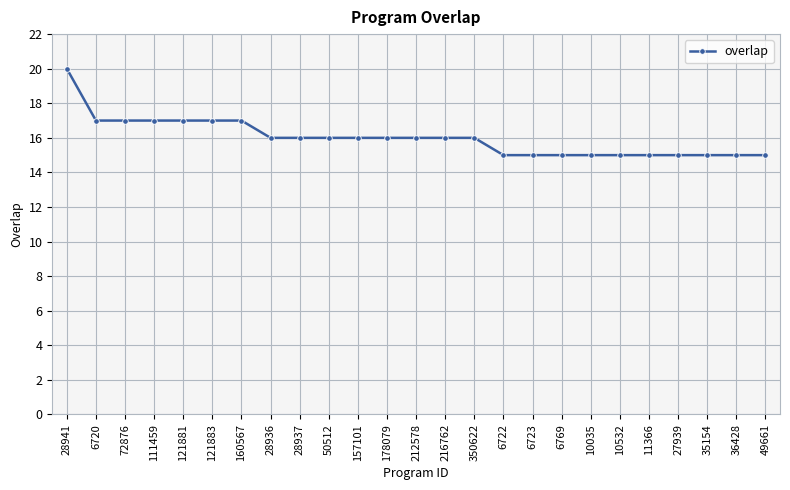

Which category has the highest value across all series?

28941